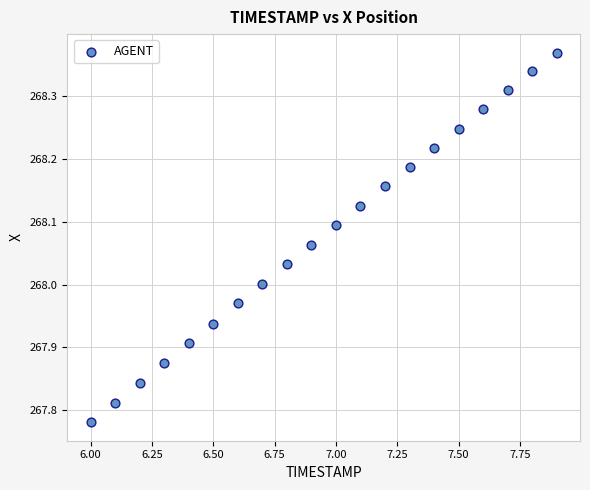

What is the range of Y values (max minus min)?

0.6